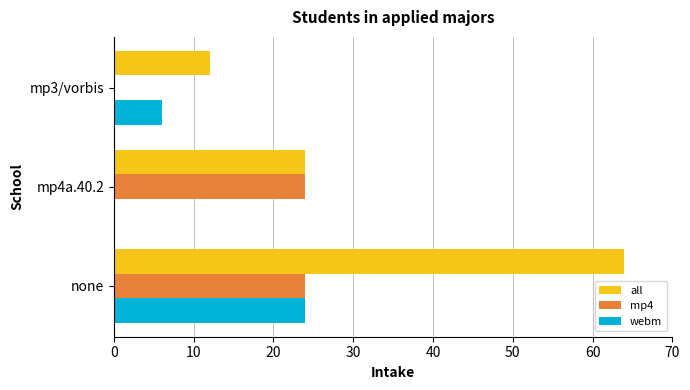

What is the highest value of the webm series?

24